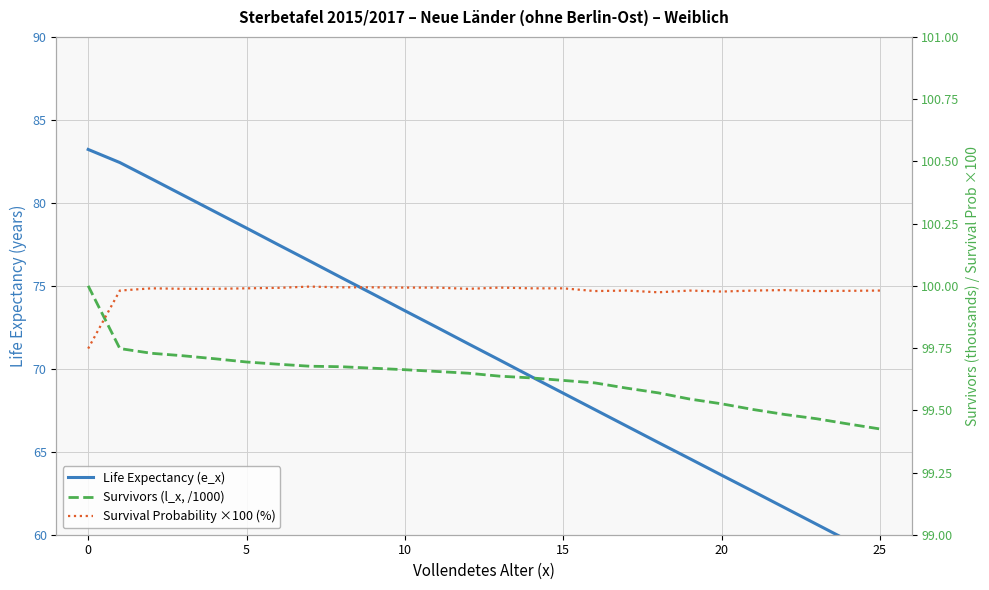

The Life Expectancy (e_x) series shows 61.6 at 22. True or false?

True